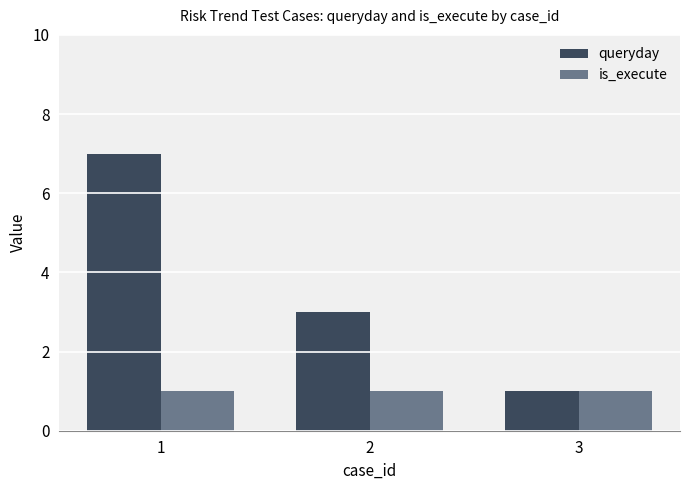

At 1, list the series in order from smallest to largest.

is_execute, queryday